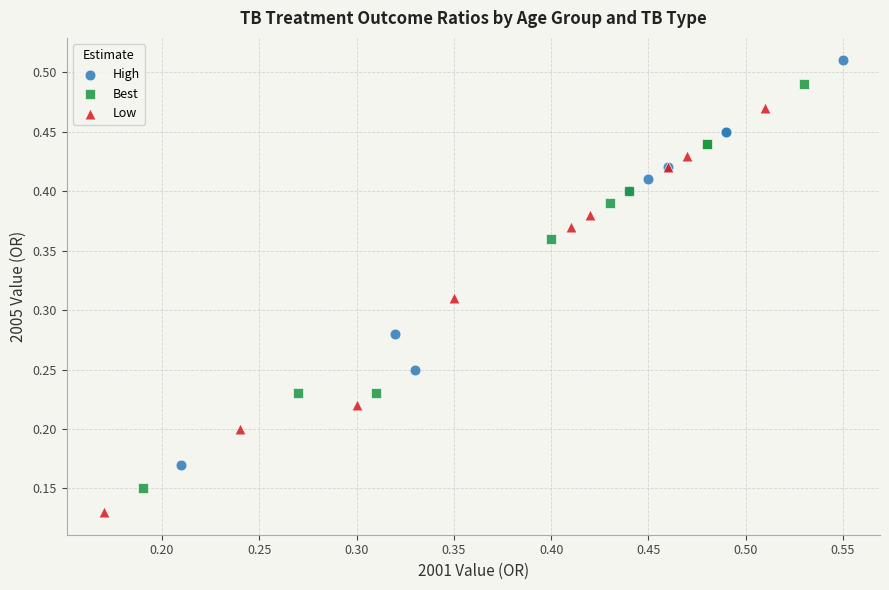

Which series contains the highest Y value?

High